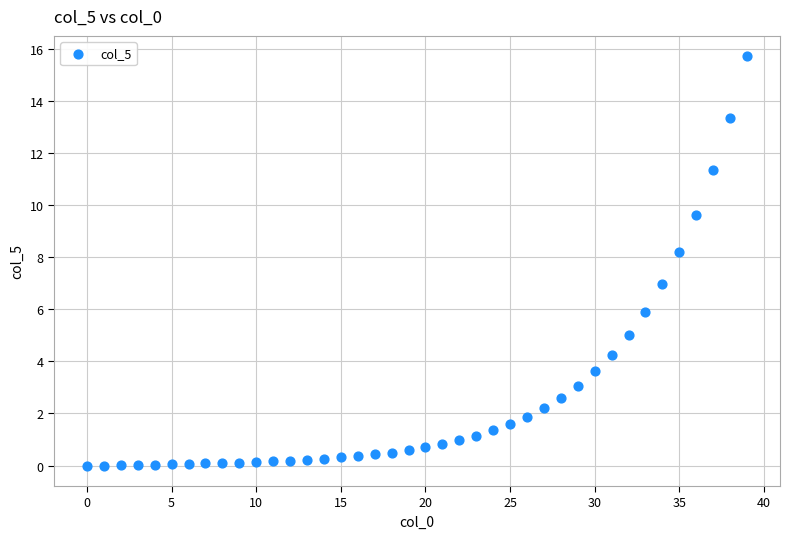

What is the range of Y values (max minus min)?

15.7